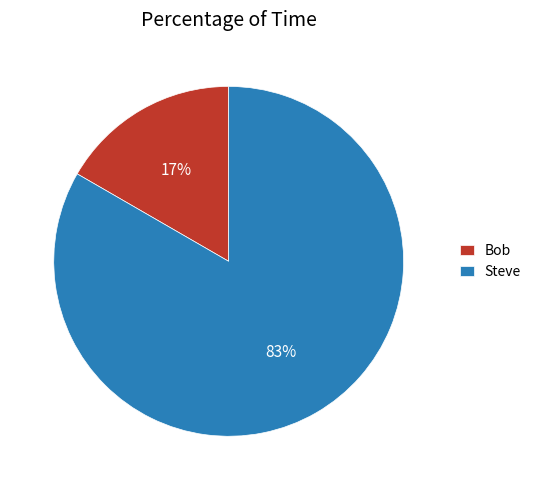

How many segments does this pie chart have?

2